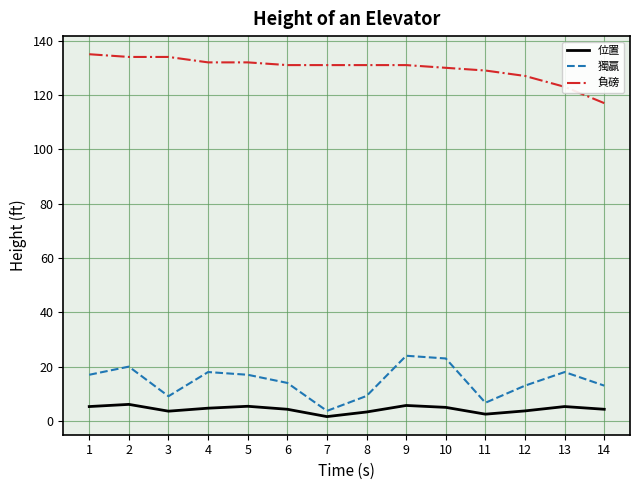

Which series has the largest total across all categories?

負磅